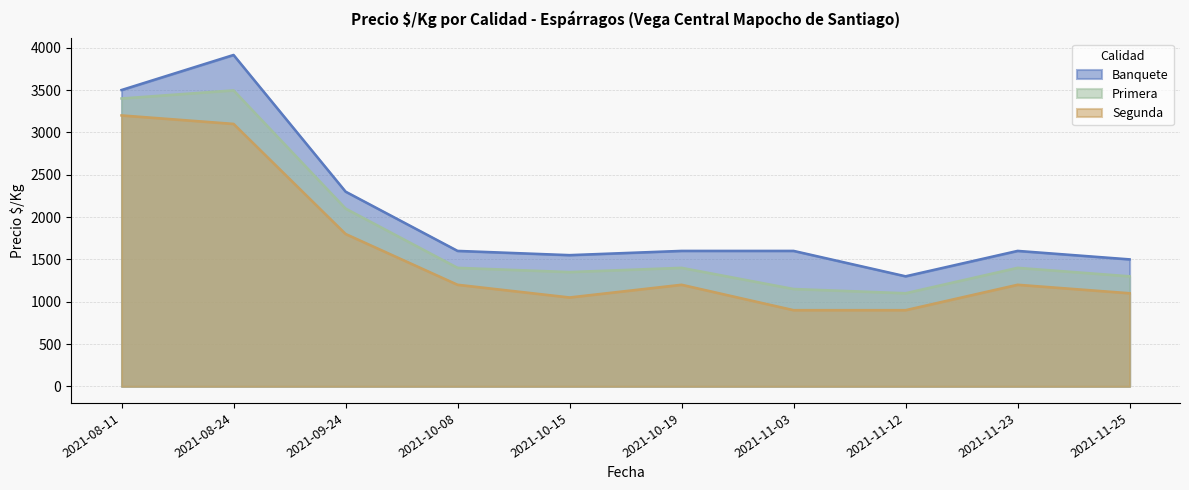

Does the chart display data point markers on the line(s)?

No